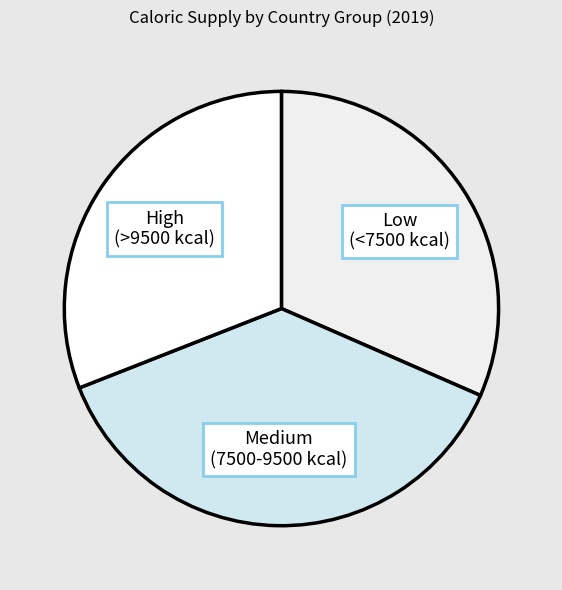

Which has a higher value, High (>9500 kcal) or Medium (7500-9500 kcal)?

Medium (7500-9500 kcal)